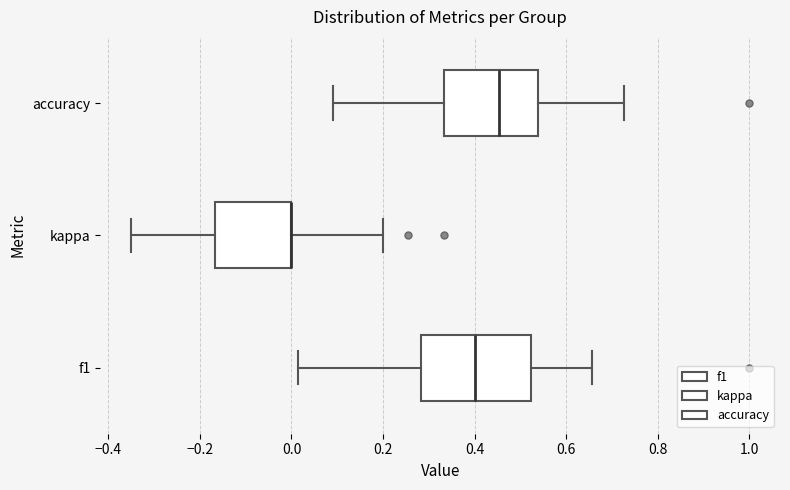

Where does the right whisker of the box for accuracy end on the x-axis? The values are not printed on the chart, so give them approximately, as read against the axis.

0.72